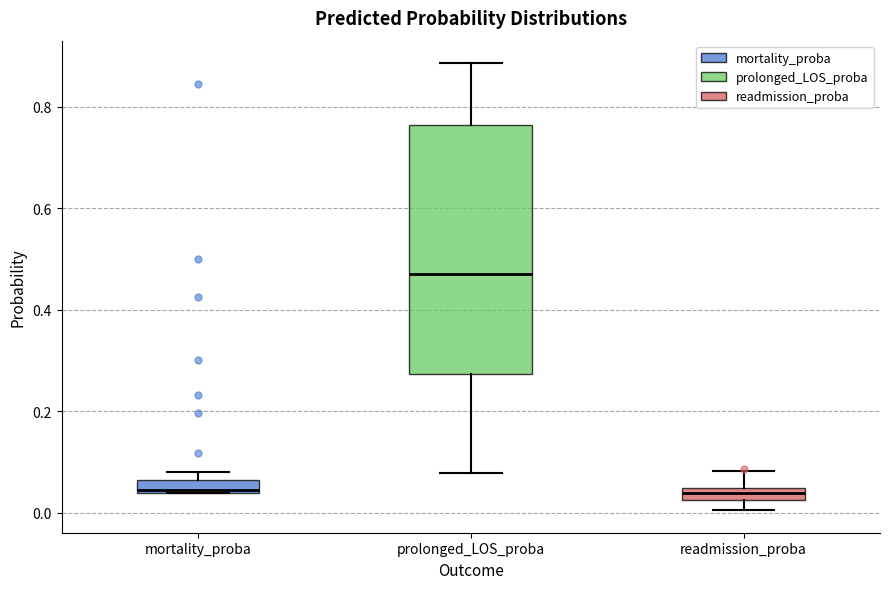

Which box has the highest median line?

prolonged_LOS_proba